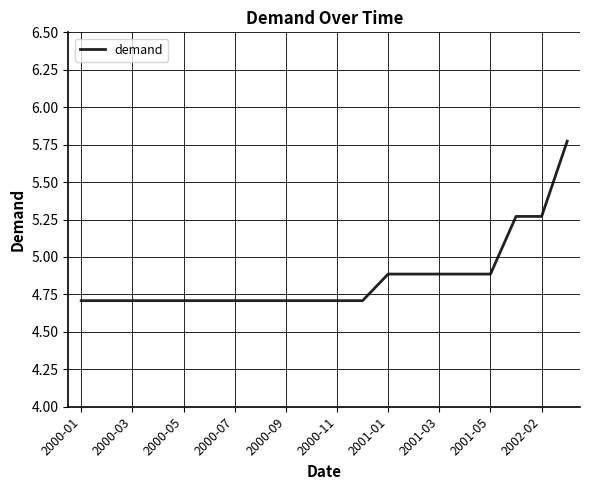

What is the minimum value shown in the chart?

4.7